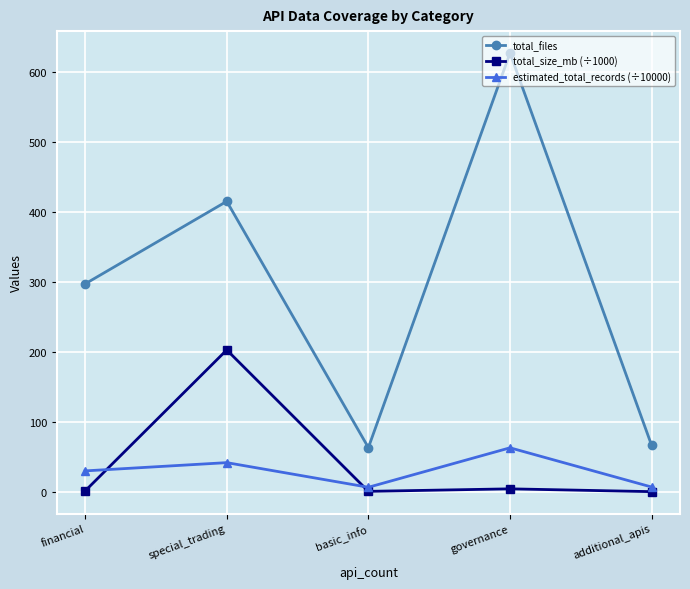

At which label is total_files closest to 345?

financial